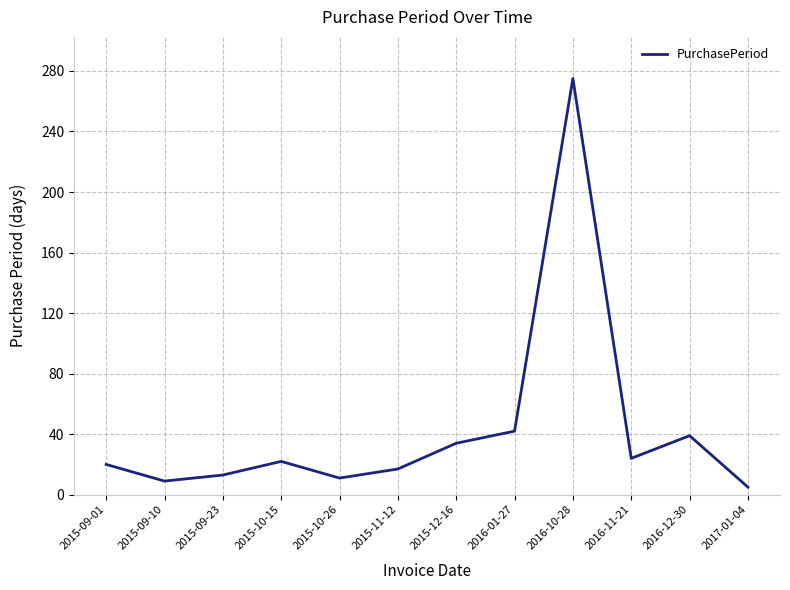

What position from the left is 2015-09-10?

2